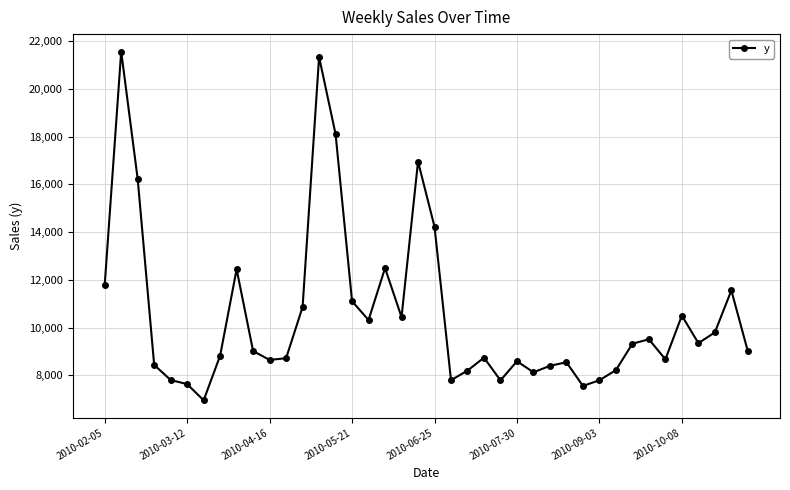

What is the average value?

10534.6